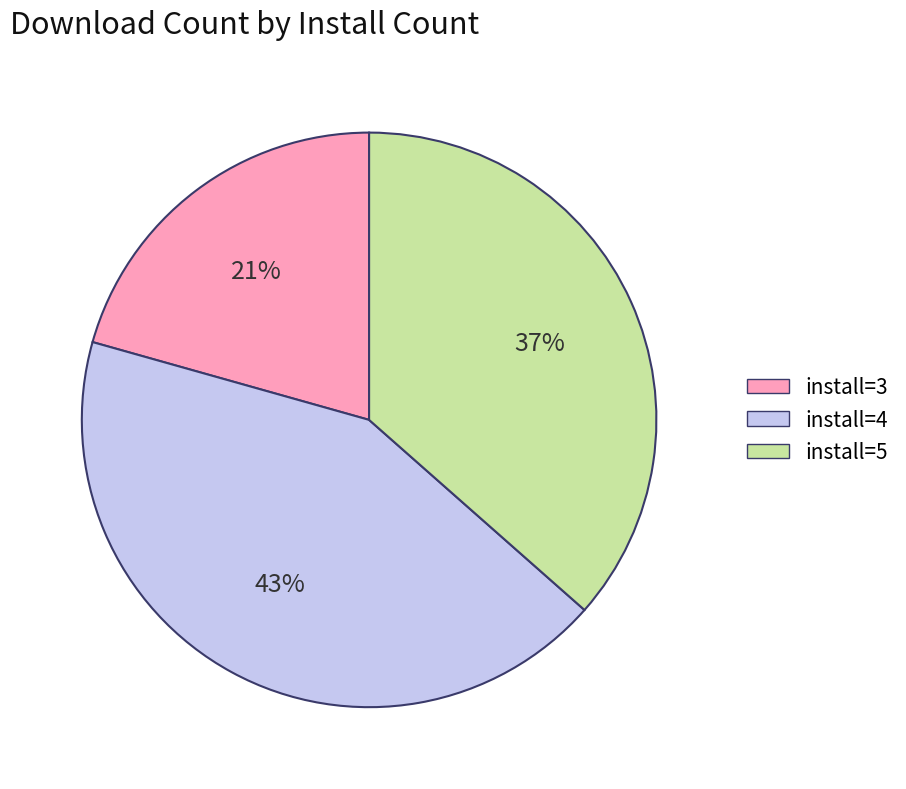

How many segments does this pie chart have?

3